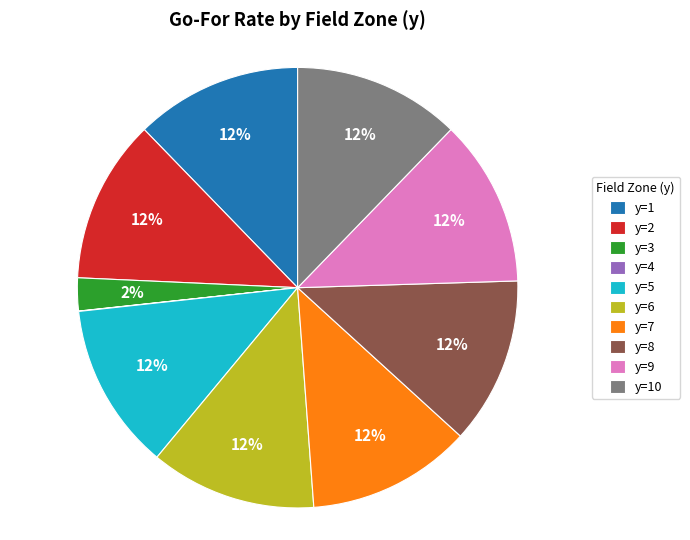

Does y=6 represent more than half of the total?

No